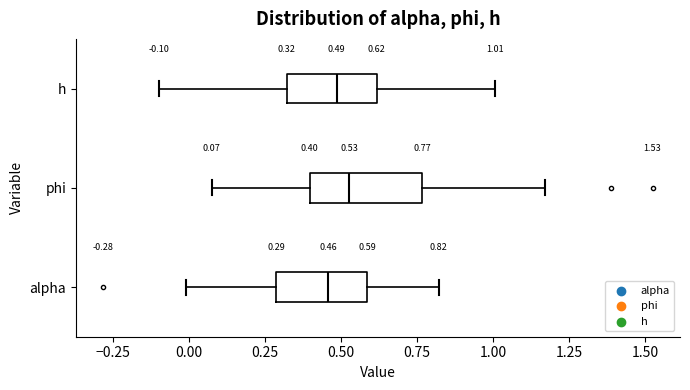

Comparing the boxes themselves (not the whiskers), which one is the widest?

phi